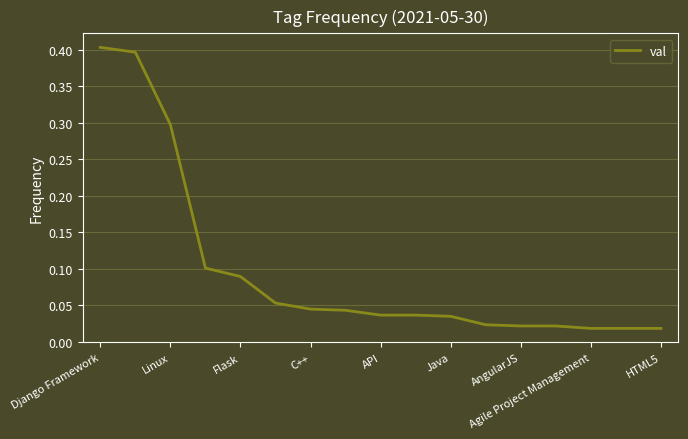

What is the difference between the maximum and minimum values?

0.4